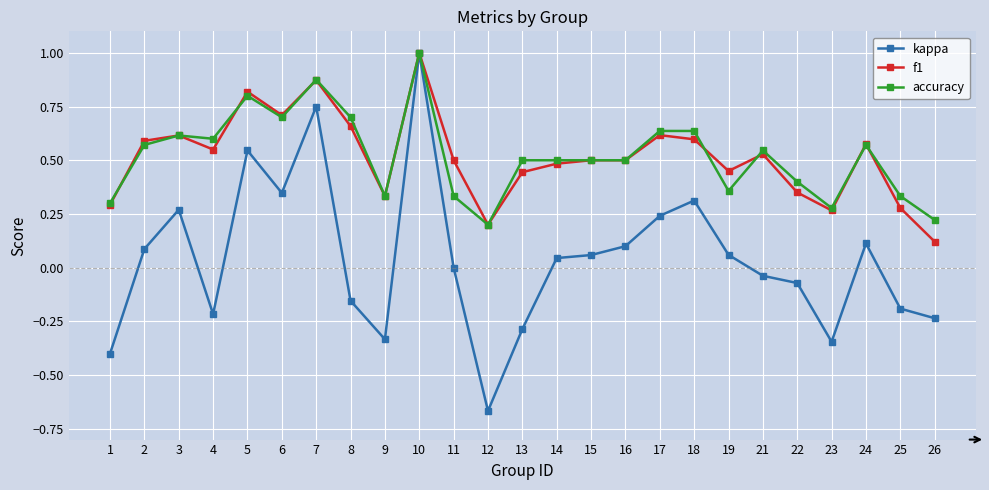

At which category does f1 reach its first local valley?

4